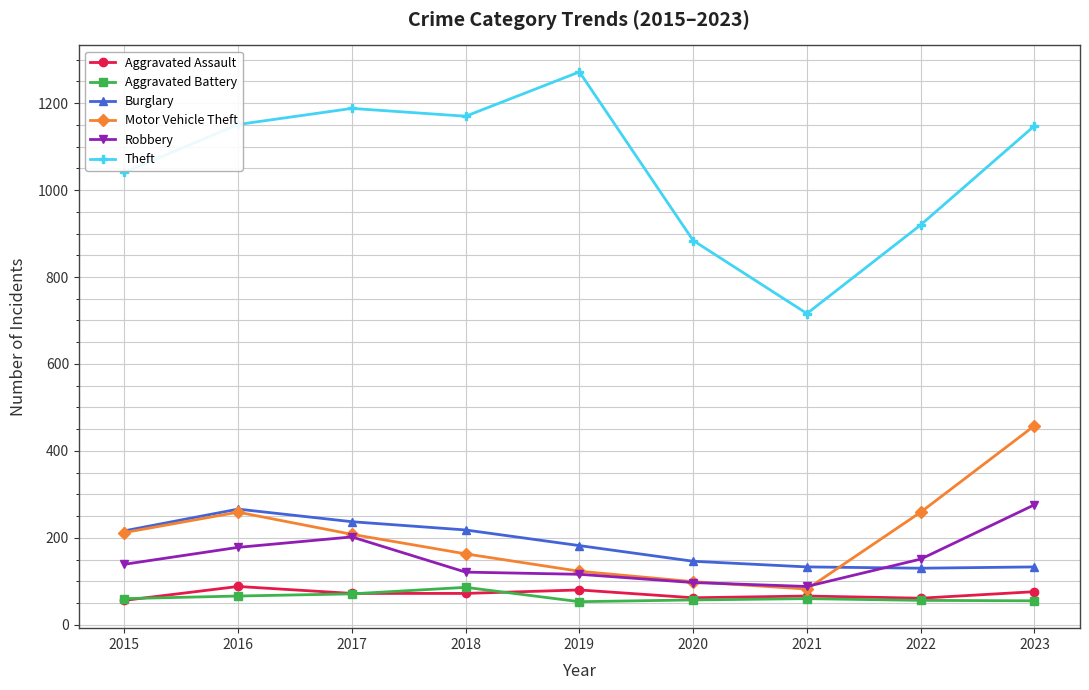

True or false: Aggravated Battery and Robbery cross at least once.

False